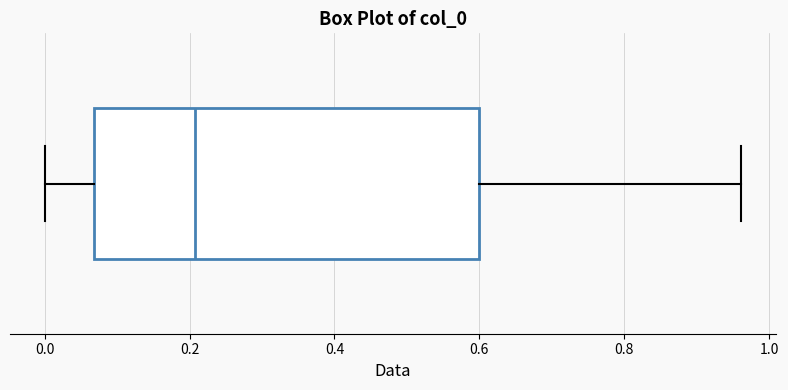

Transcribe this box plot: give where the median line is, the range the box spans, and where the two whiskers end, as read against the x-axis. The values are not printed on the chart, so give them approximately, as read against the axis.

median 0.20, box 0.06 to 0.60, whiskers 0.00 to 0.96